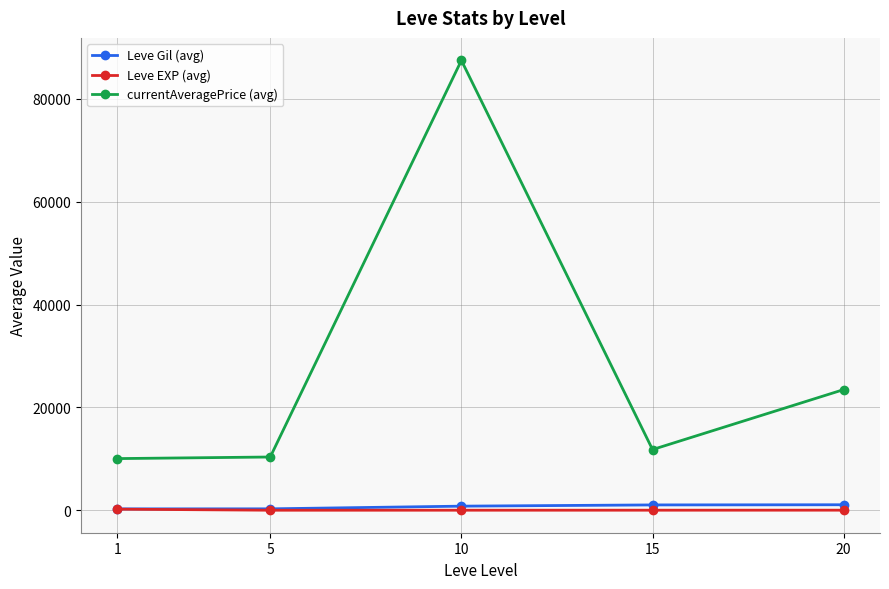

Which series changed the most between 1 and 15?

currentAveragePrice (avg)